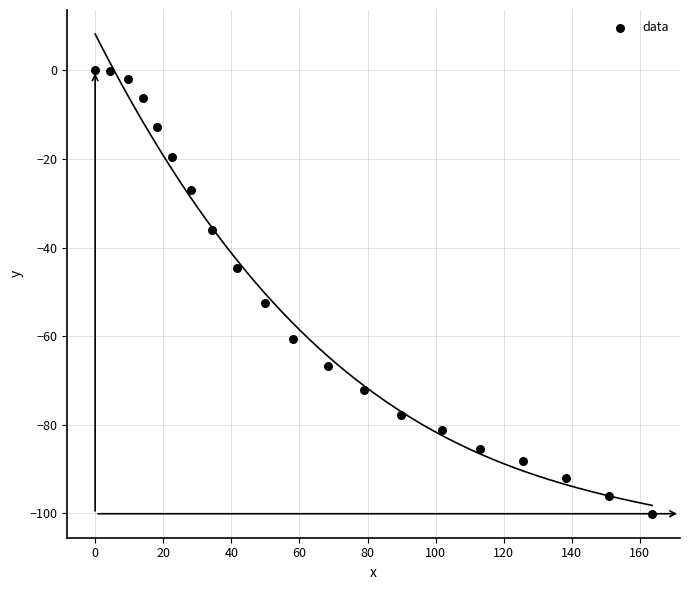

What Y value in the scatter plot is closest to -50?

-52.5